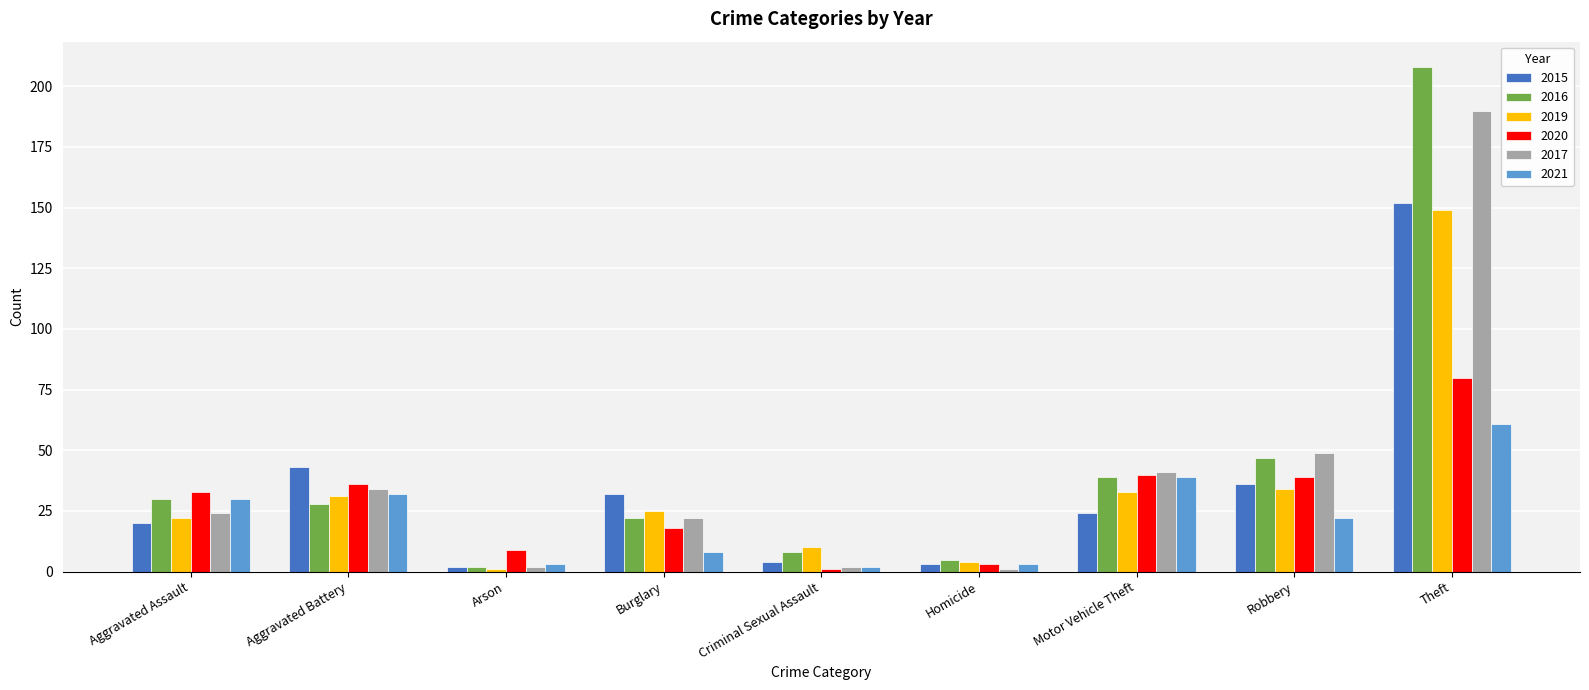

Which series changed the most between Burglary and Theft?

2016